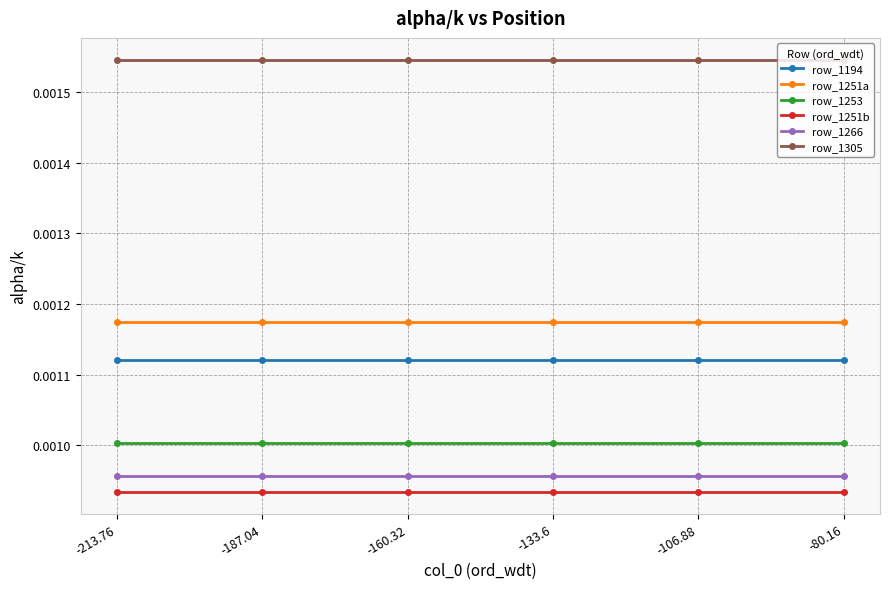

True or false: row_1194 and row_1266 intersect in this chart.

False